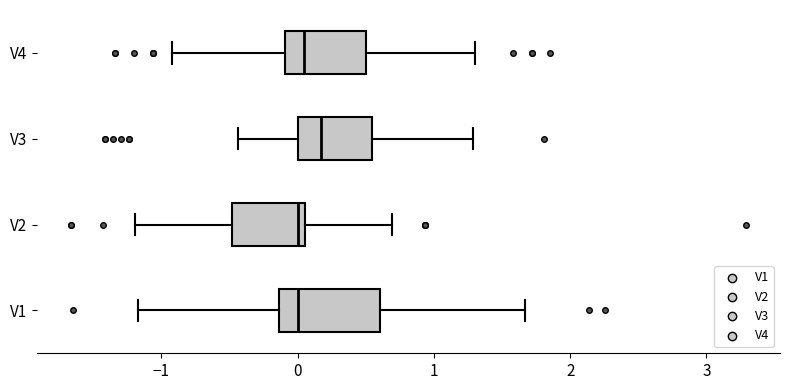

Reading bottom to top, transcribe this box plot: for each box, give where its median line is, the range the box spans, and where its two whiskers end, as read against the x-axis. The values are not printed on the chart, so give them approximately, as read against the axis.

V1: median 0.0, box -0.1 to 0.6, whiskers -1.2 to 1.7
V2: median 0.0, box -0.5 to 0.1, whiskers -1.2 to 0.7
V3: median 0.2, box 0.0 to 0.5, whiskers -0.4 to 1.3
V4: median 0.0, box -0.1 to 0.5, whiskers -0.9 to 1.3